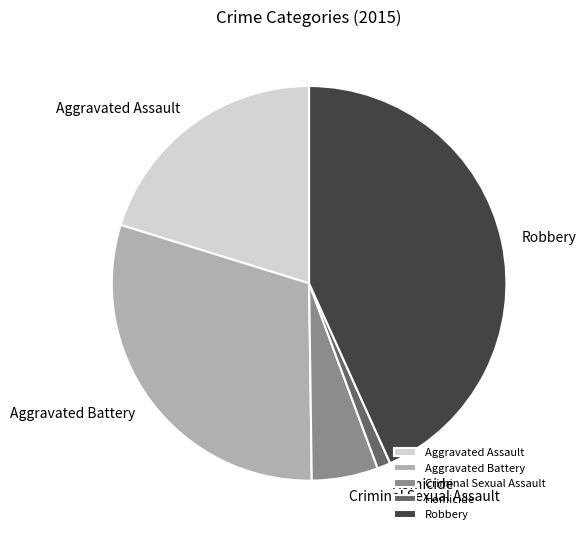

Rank the categories by value from highest to lowest.

Robbery, Aggravated Battery, Aggravated Assault, Criminal Sexual Assault, Homicide